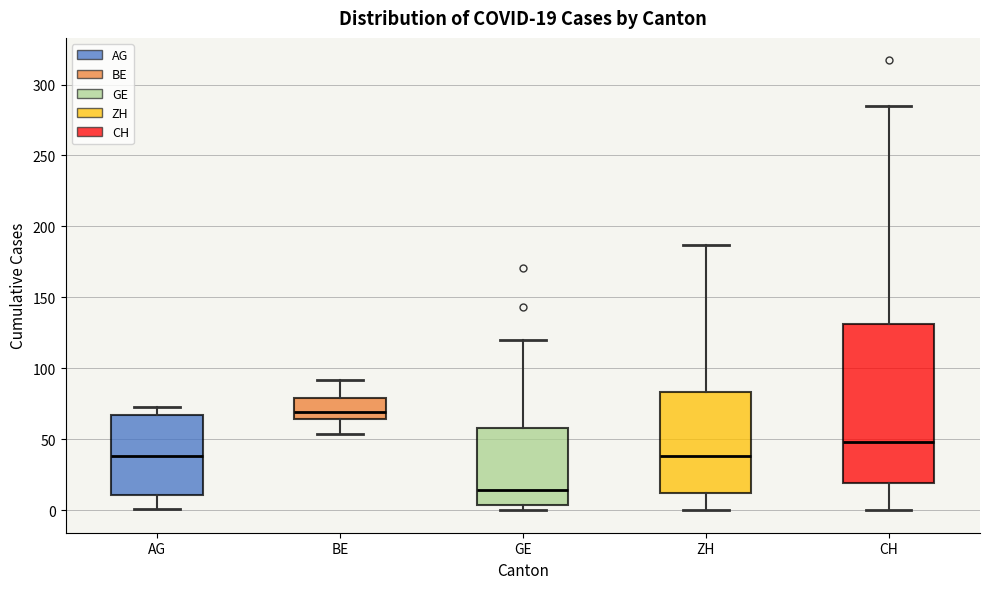

Which box has the lowest median line?

GE